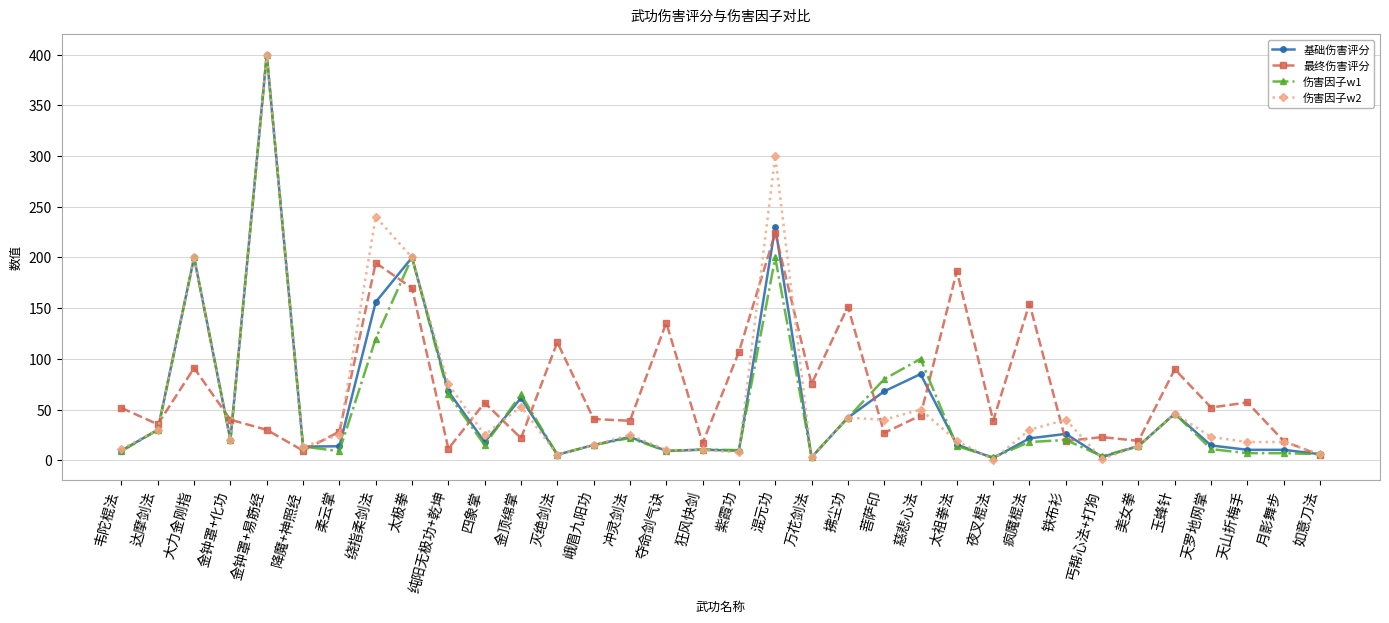

What position from the right is 太祖拳法?

11